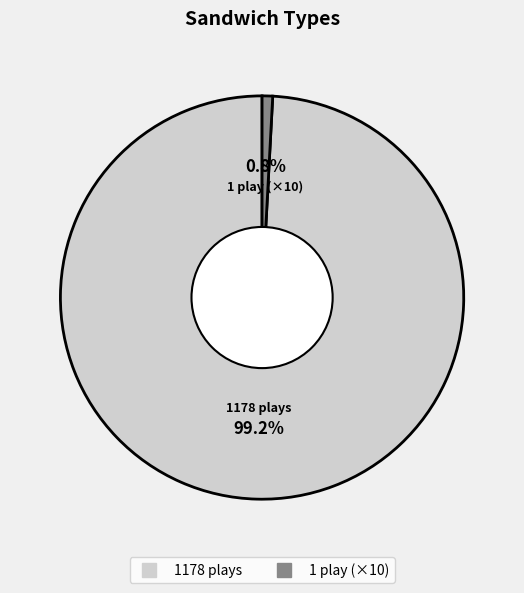

Is there any slice that represents more than half of the pie?

Yes